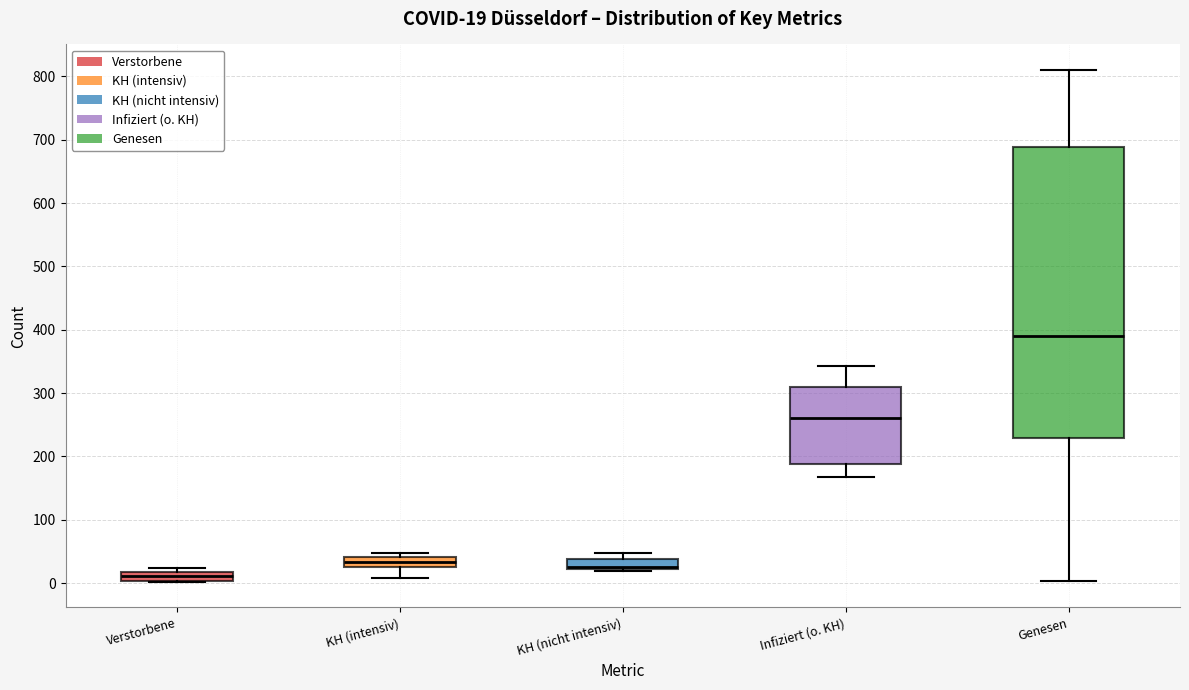

Which box is the tallest, from its lower edge to its upper edge?

Genesen